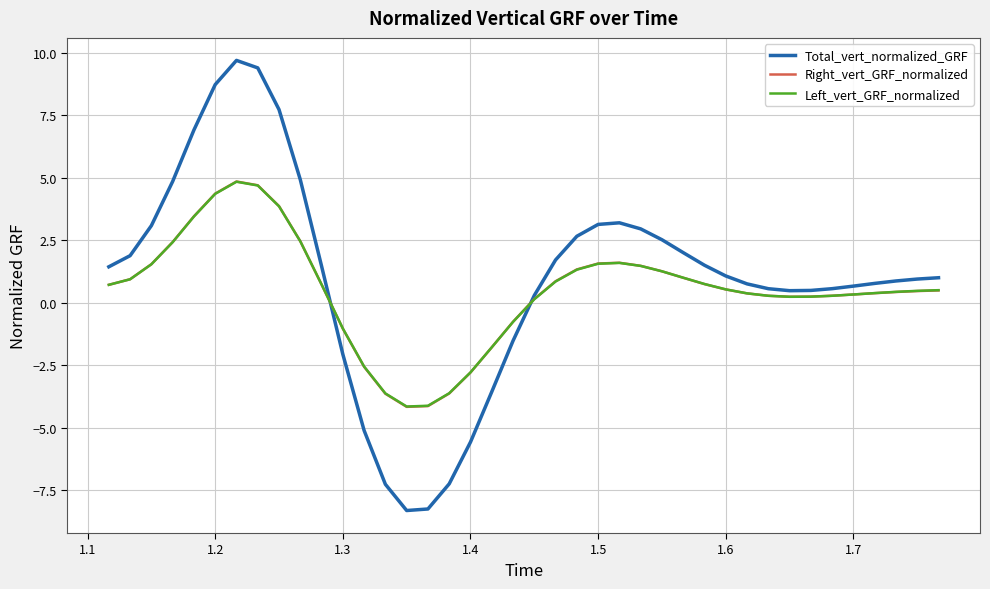

What is the minimum value for Right_vert_GRF_normalized?

-4.2